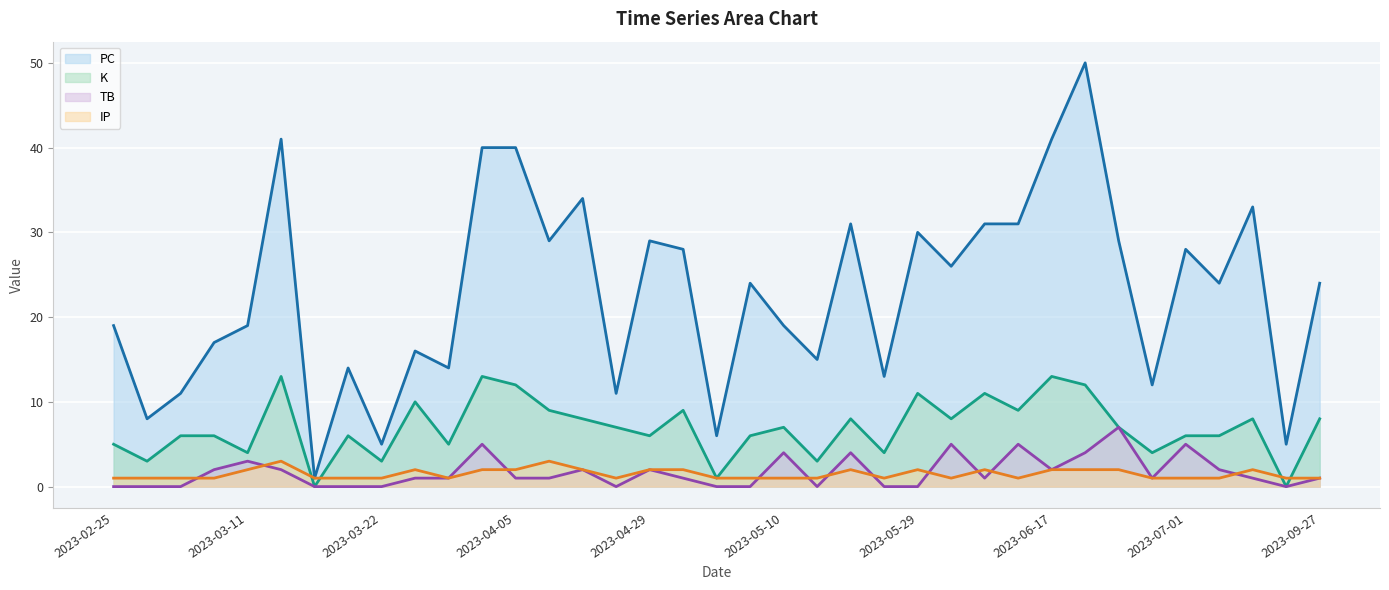

At which category is the sum across all series the highest?

2023-06-20